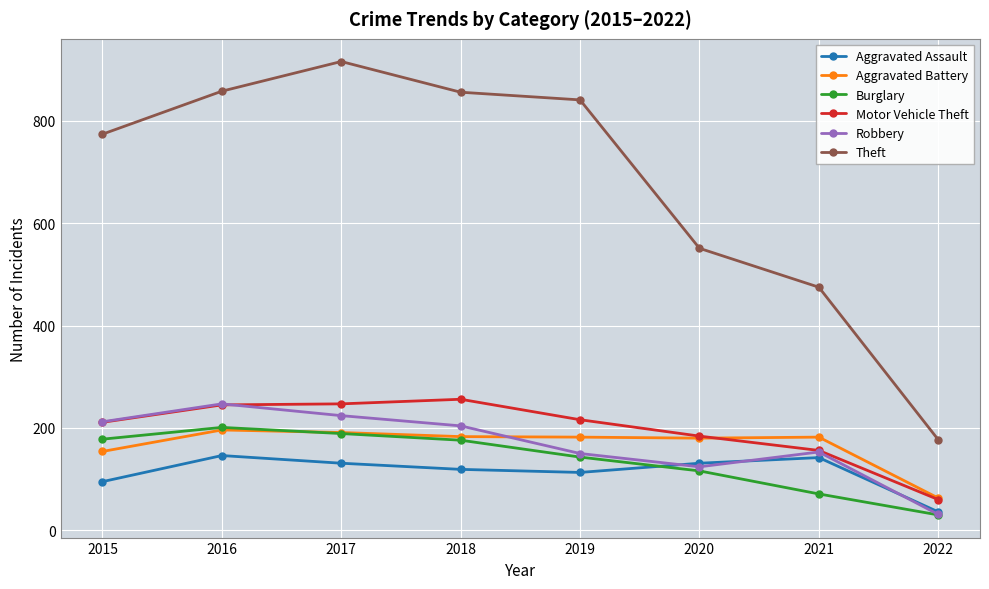

At which label does Burglary first exceed 176?

2015